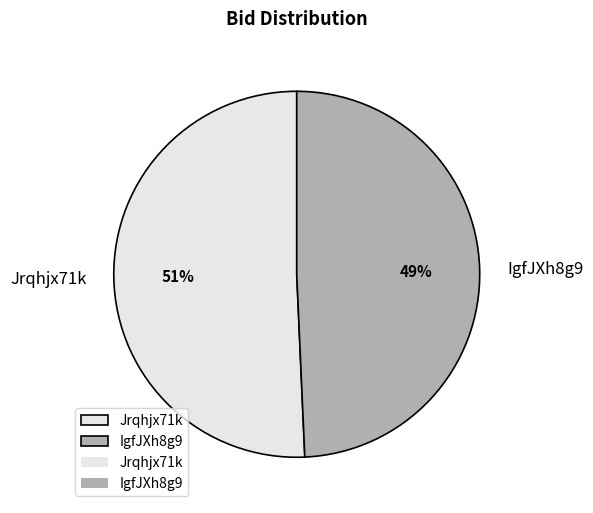

What percentage is the IgfJXh8g9 slice, to the nearest percent?

49%